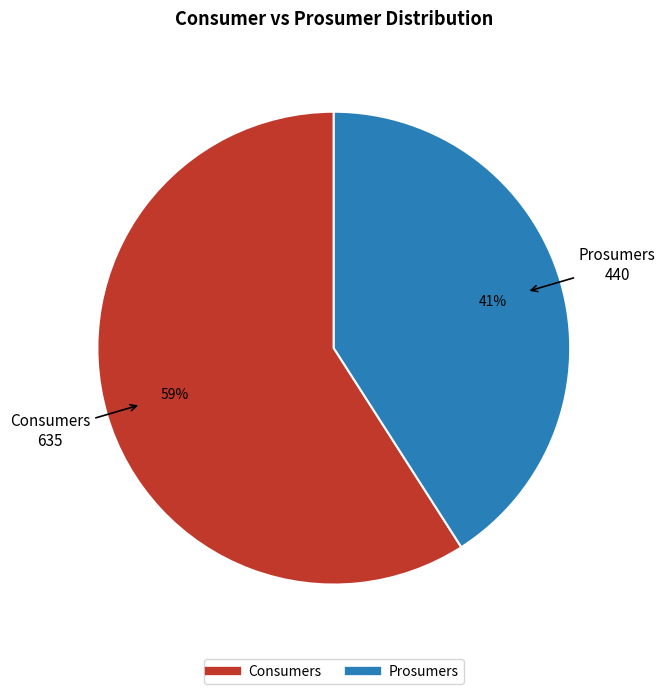

What is the majority slice?

Consumers